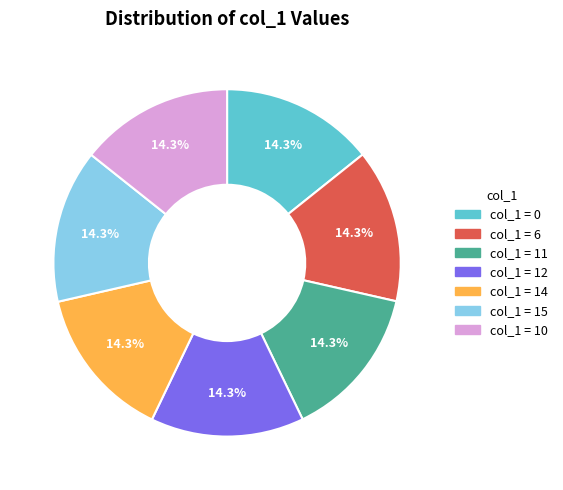

Is there a majority slice in this chart?

No